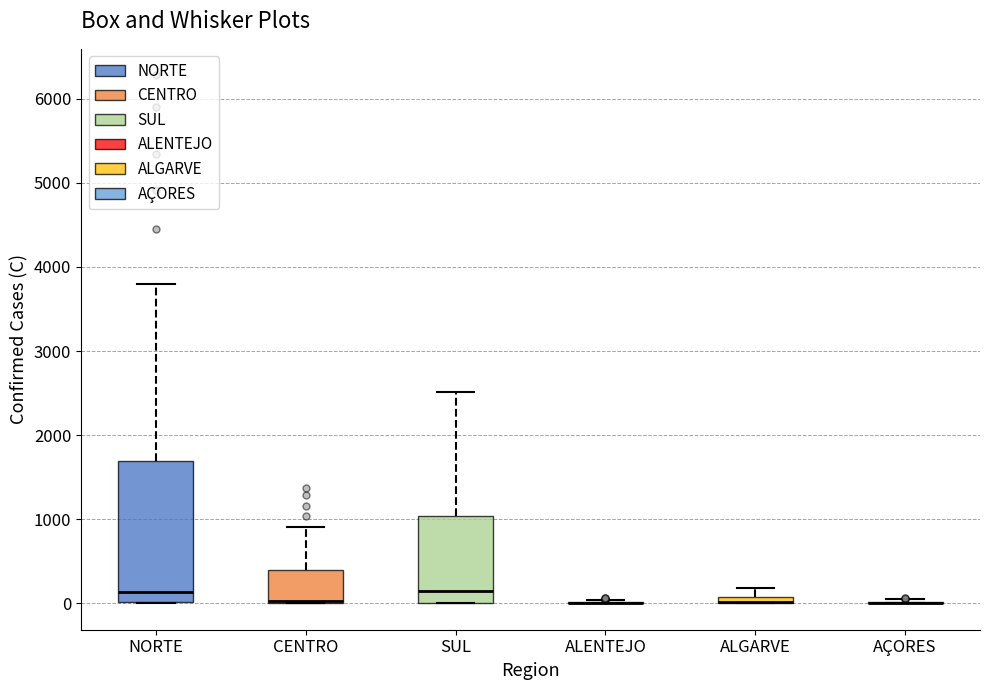

Which box is the tallest, from its lower edge to its upper edge?

NORTE